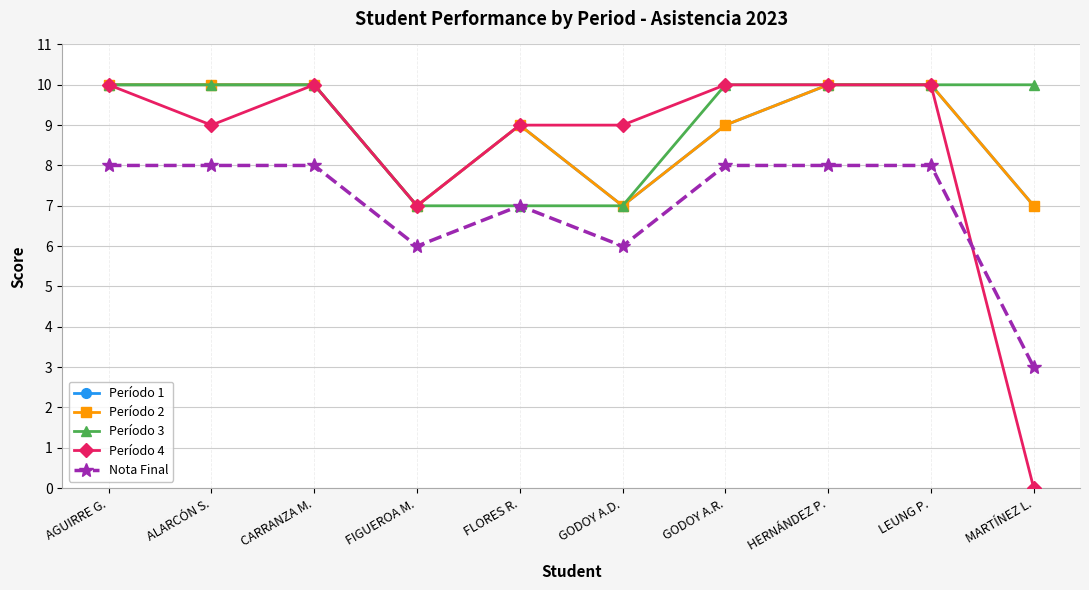

How many Período 2 values are between 7 and 10?

10